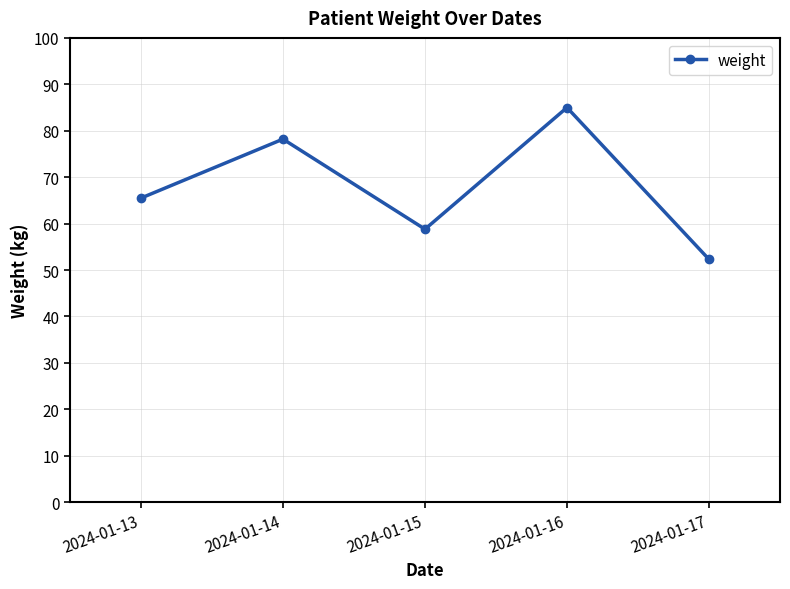

What is the change in value from 2024-01-14 to 2024-01-15?

-19.4